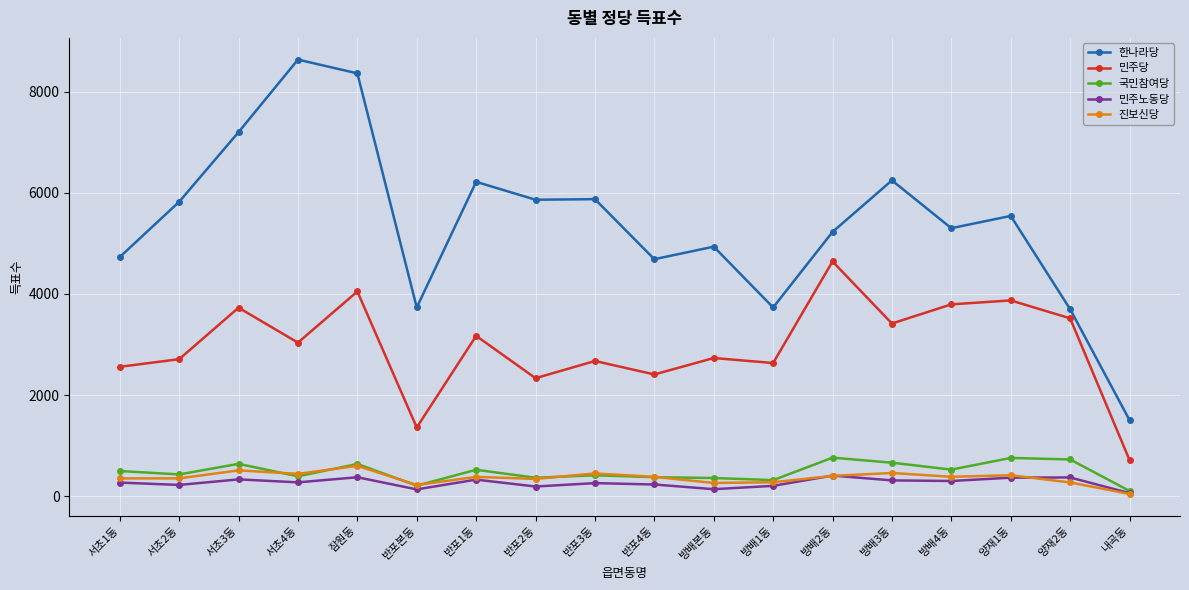

True or false: 한나라당 and 국민참여당 intersect in this chart.

False